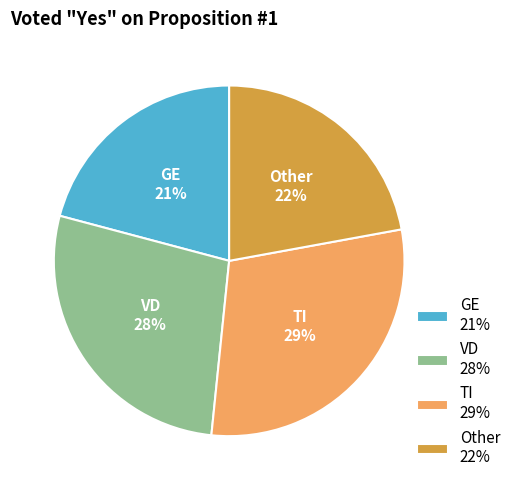

Which has a higher value, TI 29% or Other 22%?

TI 29%